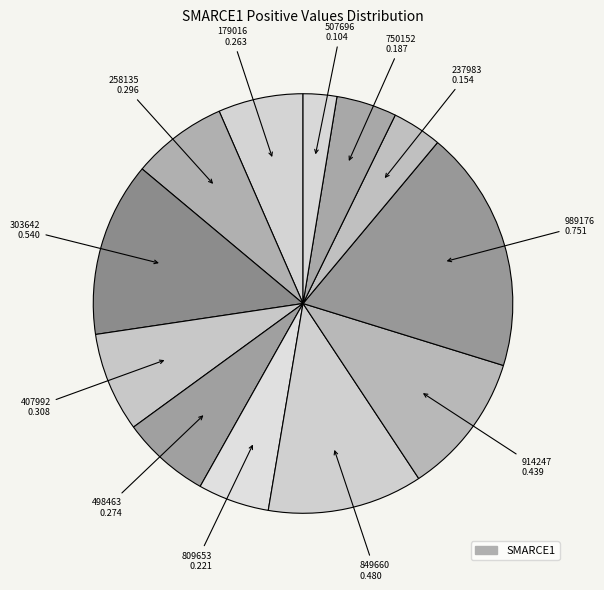

Rank the categories by value from lowest to highest.

507696, 237983, 750152, 809653, 179016, 498463, 258135, 407992, 914247, 849660, 303642, 989176